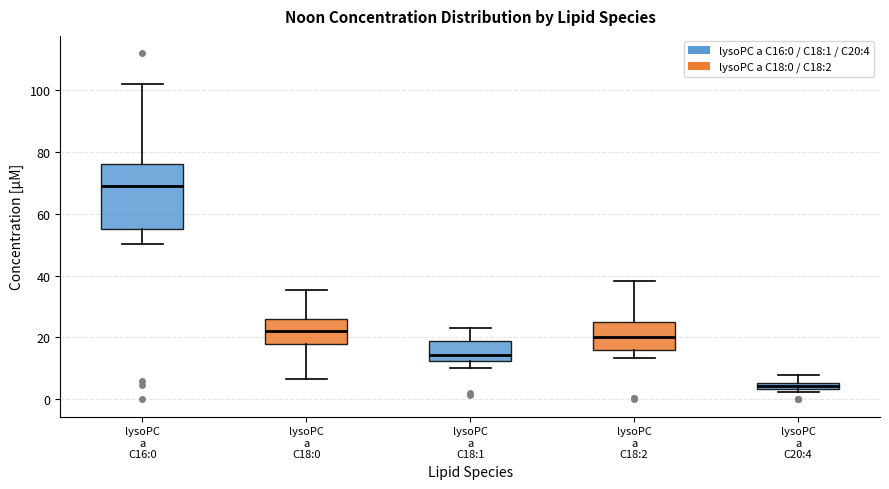

Which box has the highest median line?

lysoPC a C16:0